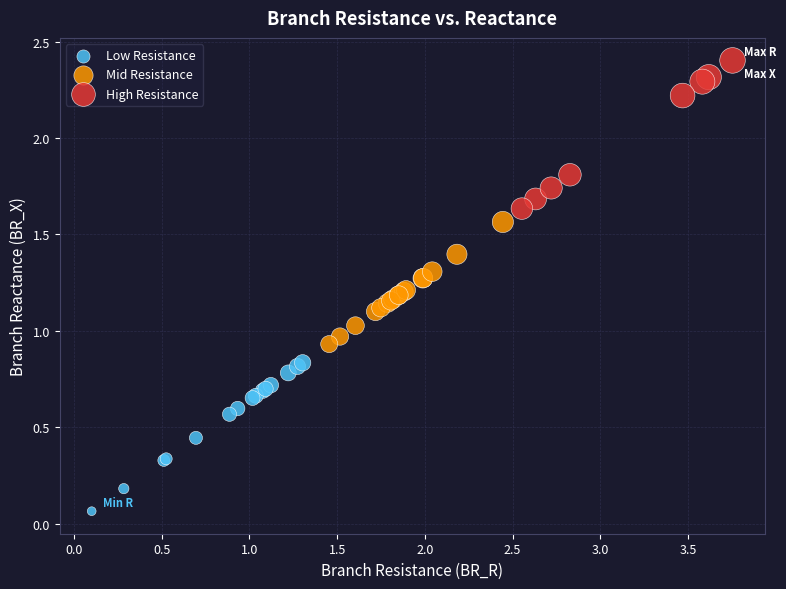

What are all the series names shown in the legend?

Low Resistance, Mid Resistance, High Resistance